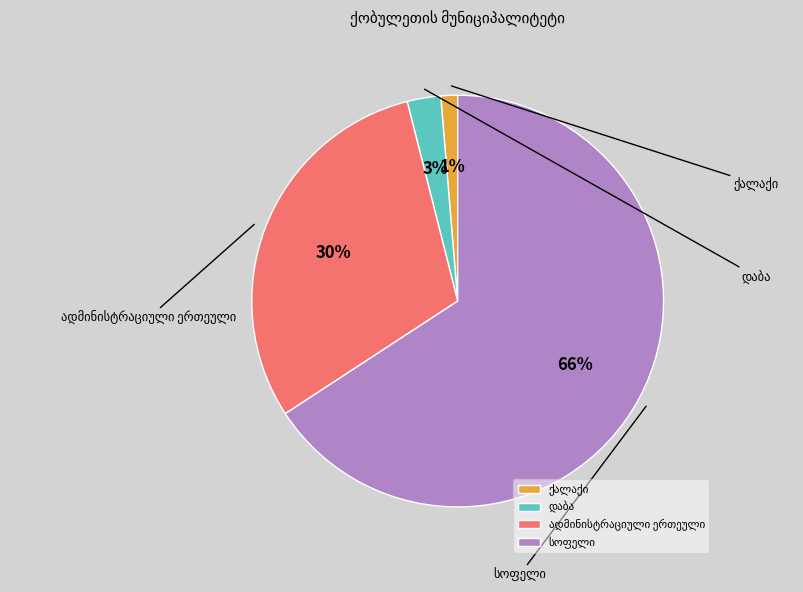

True or false: ქალაქი accounts for 1% of the total.

True